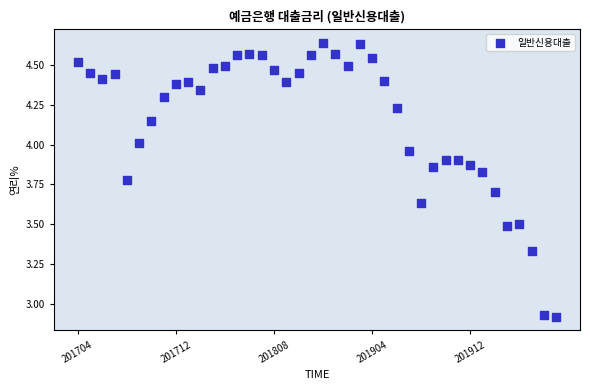

What is the range of Y values (max minus min)?

1.7